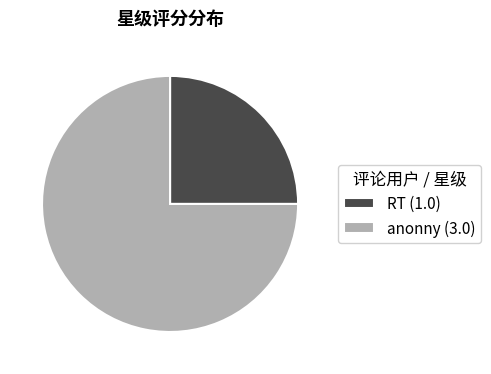

The anonny slice represents 75% of the pie. True or false?

True